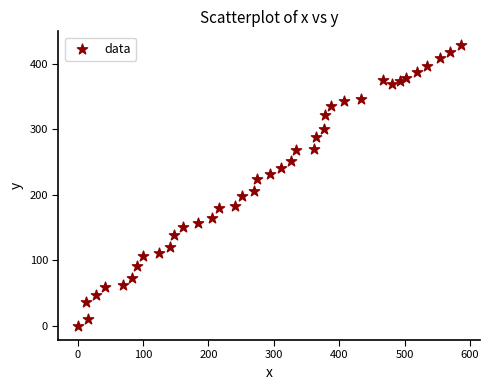

What is the range of X values (max minus min)?

586.0